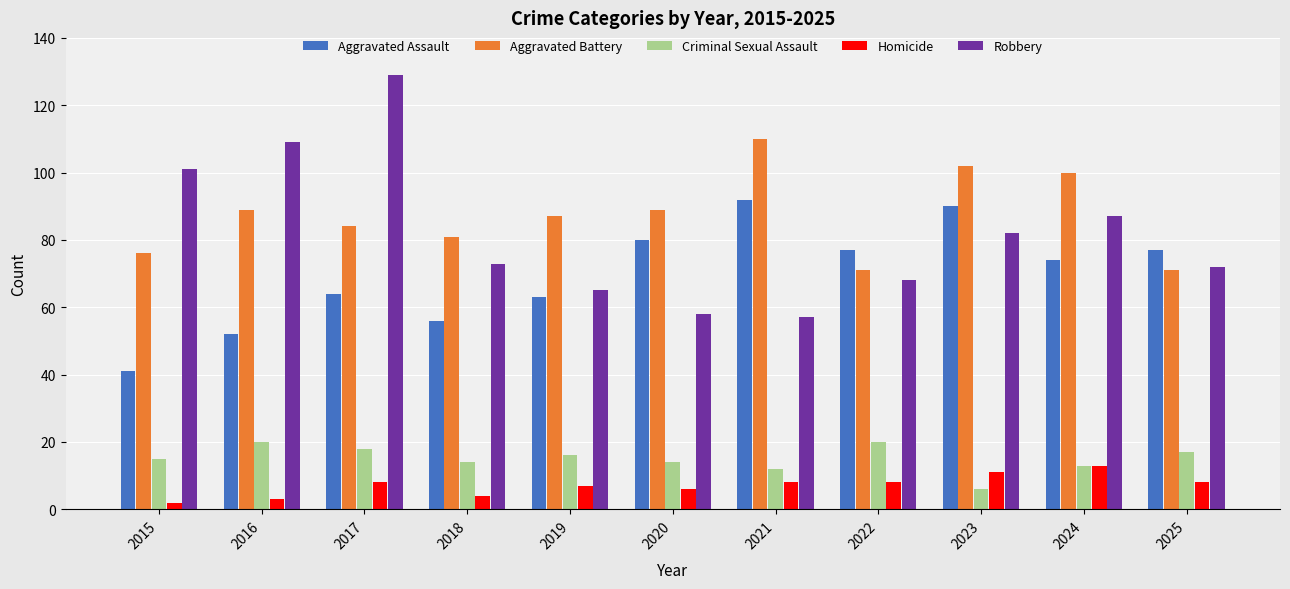

Which series has the widest spread of values?

Robbery